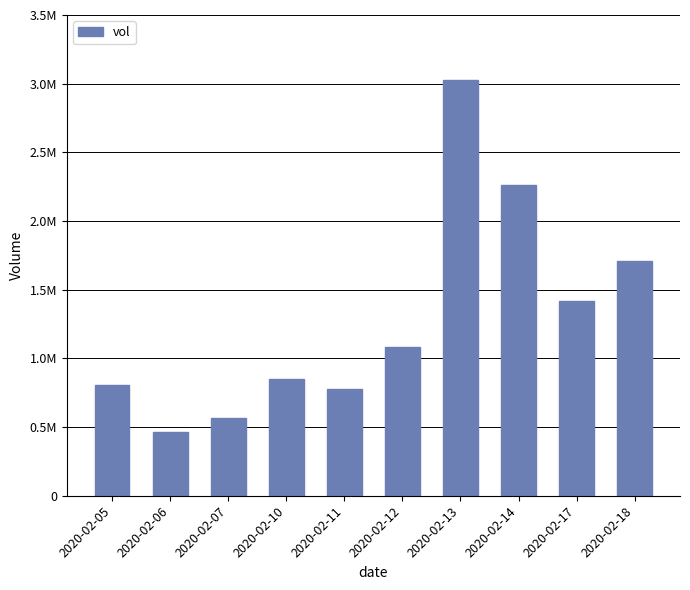

What is the change in value from 2020-02-06 to 2020-02-07?

+101300